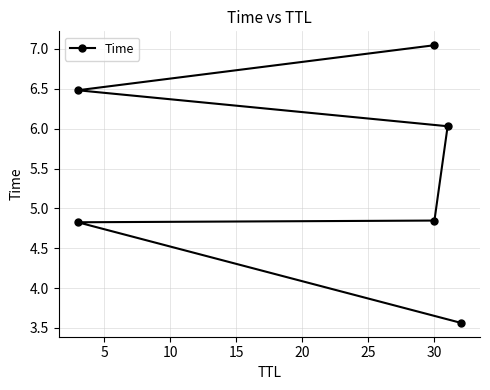

What is the change in value from 5 to 15?

+1.2